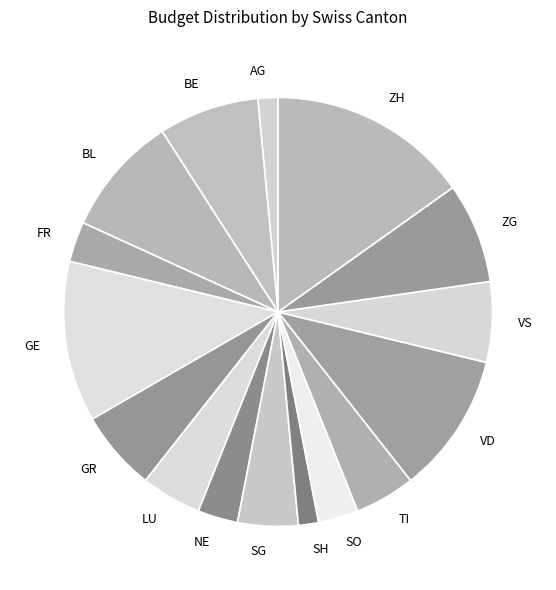

Approximately how many times larger is the value at FR compared to NE?

1.0